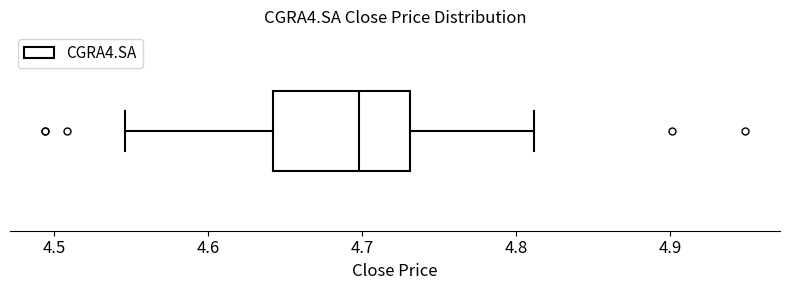

Where is the right edge of the box on the x-axis? The values are not printed on the chart, so give them approximately, as read against the axis.

4.73